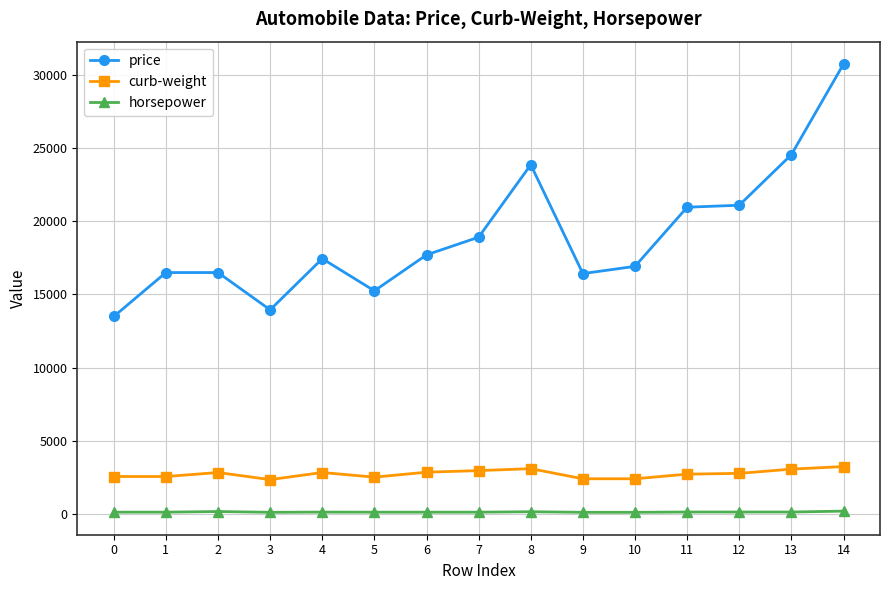

List the series in order of their peak value, highest first.

price, curb-weight, horsepower